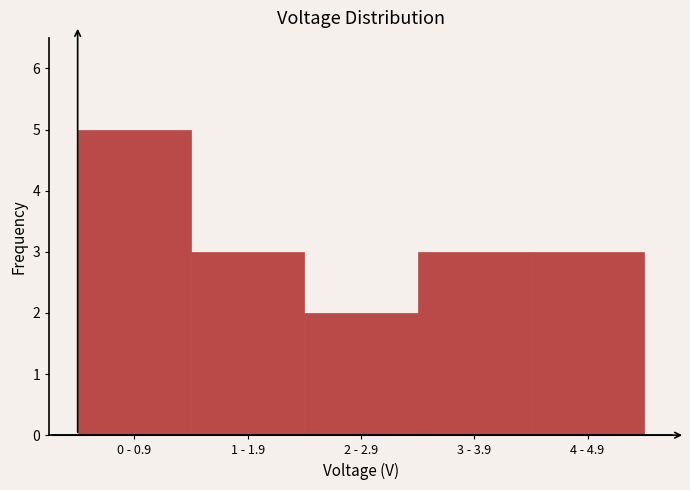

Reading left to right, extract all data points from this chart.

5	3	2	3	3